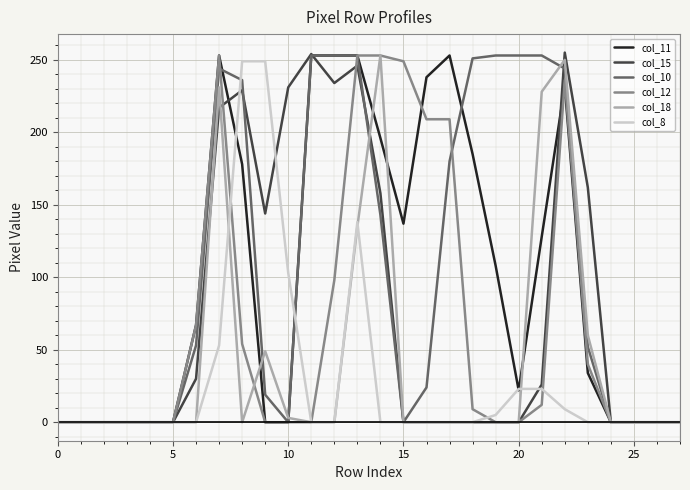

What is the maximum value shown in the chart?

255